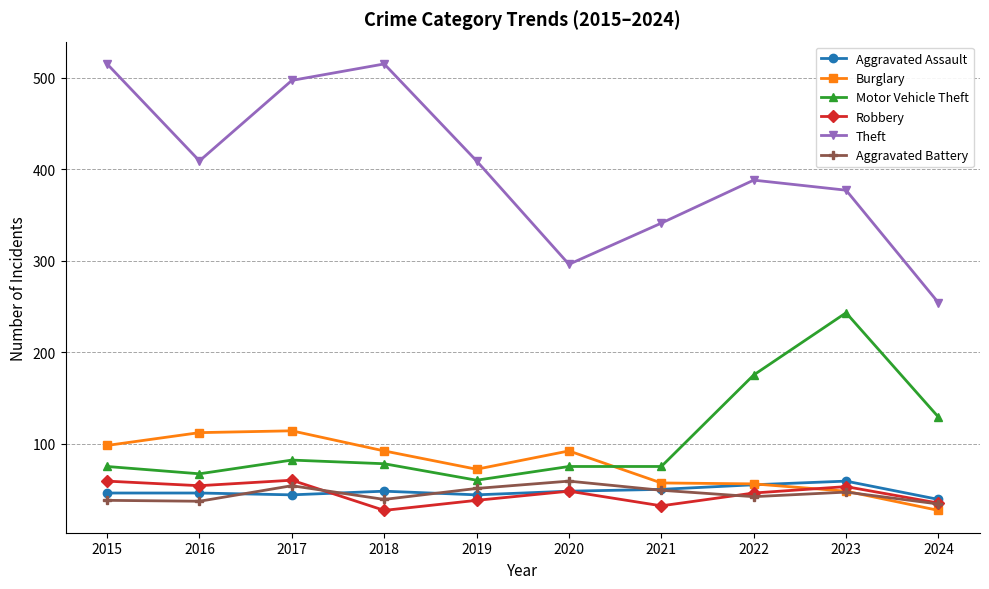

What is the value of the Motor Vehicle Theft point at the 3rd from the left?

82